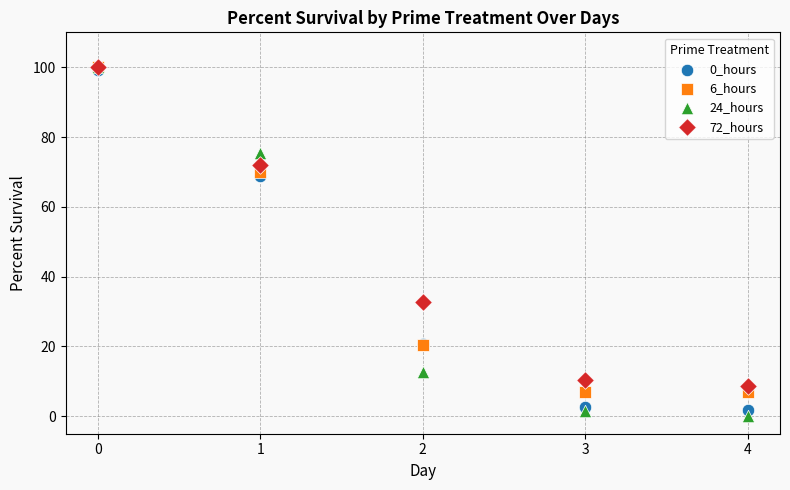

Across all series, what Y value is closest to 50?

32.6